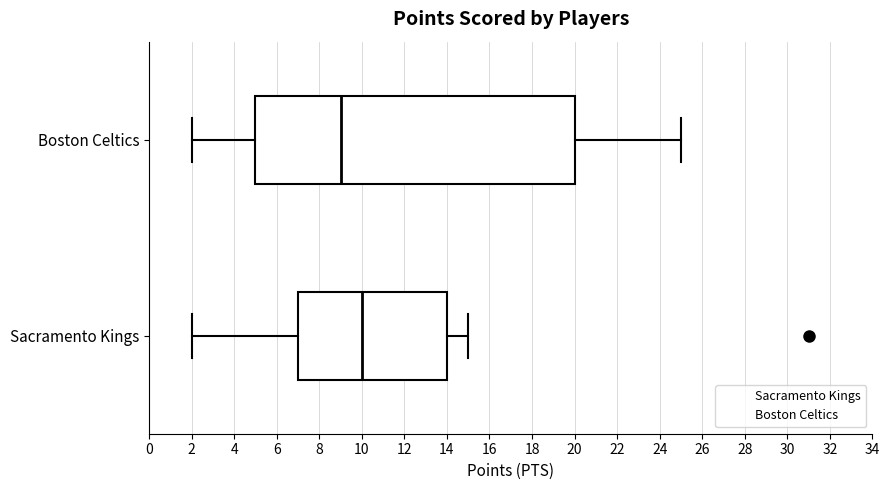

Reading bottom to top, transcribe this box plot: for each box, give where its median line is, the range the box spans, and where its two whiskers end, as read against the x-axis. The values are not printed on the chart, so give them approximately, as read against the axis.

Sacramento Kings: median 10, box 7 to 14, whiskers 2 to 15
Boston Celtics: median 9, box 5 to 20, whiskers 2 to 25